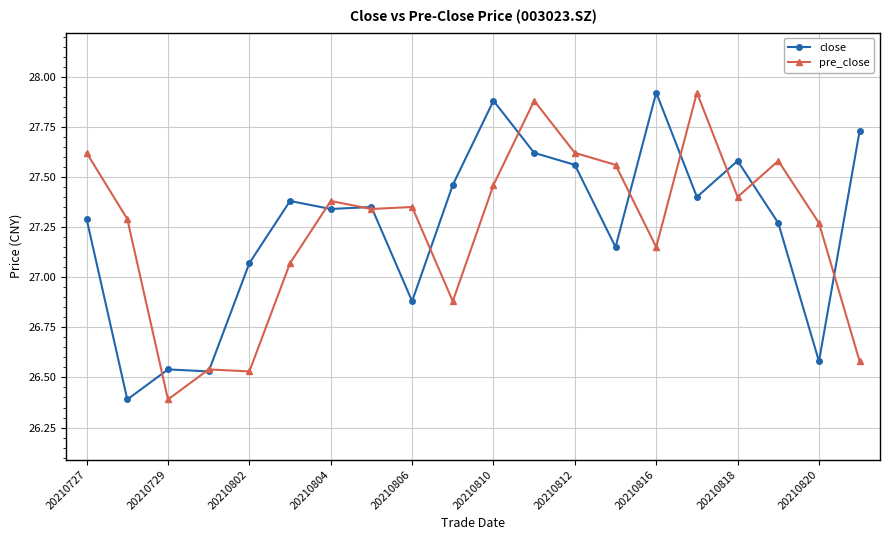

At how many categories does at least one series exceed 26?

20